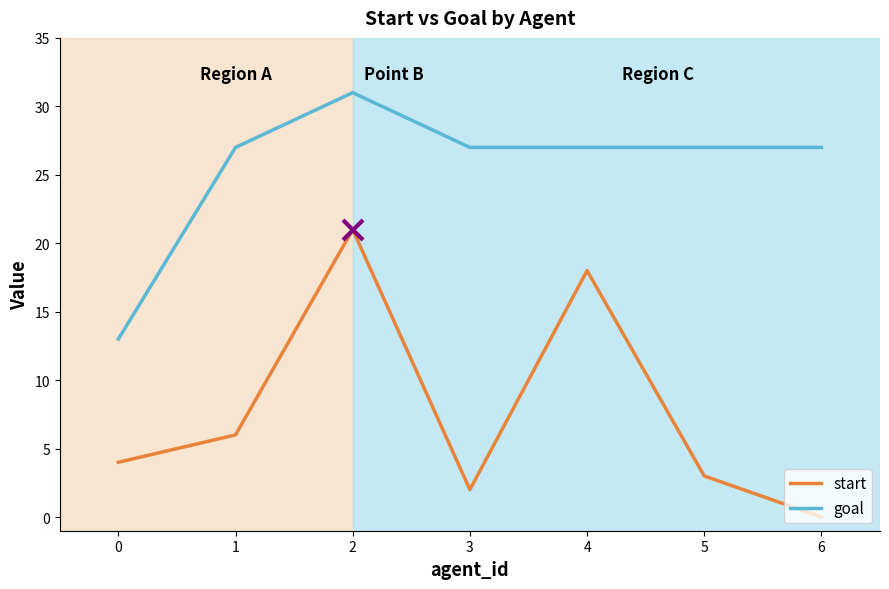

Reading right to left, what are all the values shown in this chart?

start: 6=0	5=3	4=18	3=2	2=21	1=6	0=4
goal: 6=27	5=27	4=27	3=27	2=31	1=27	0=13